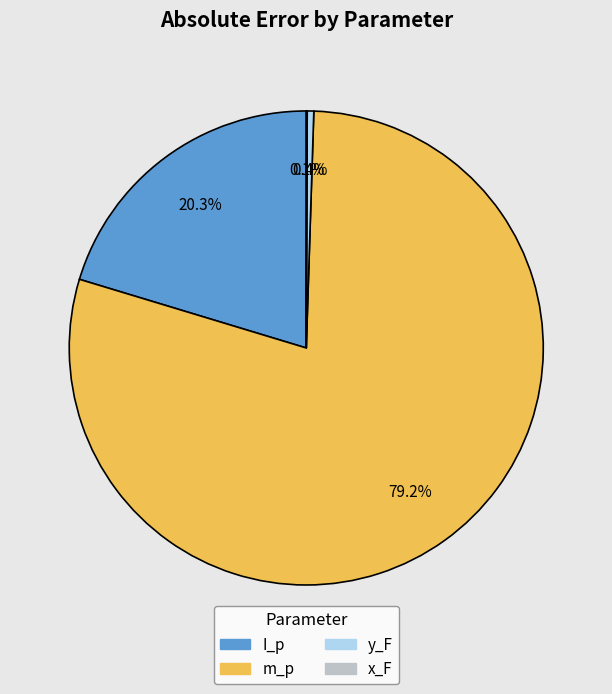

The I_p slice represents 20% of the pie. True or false?

True